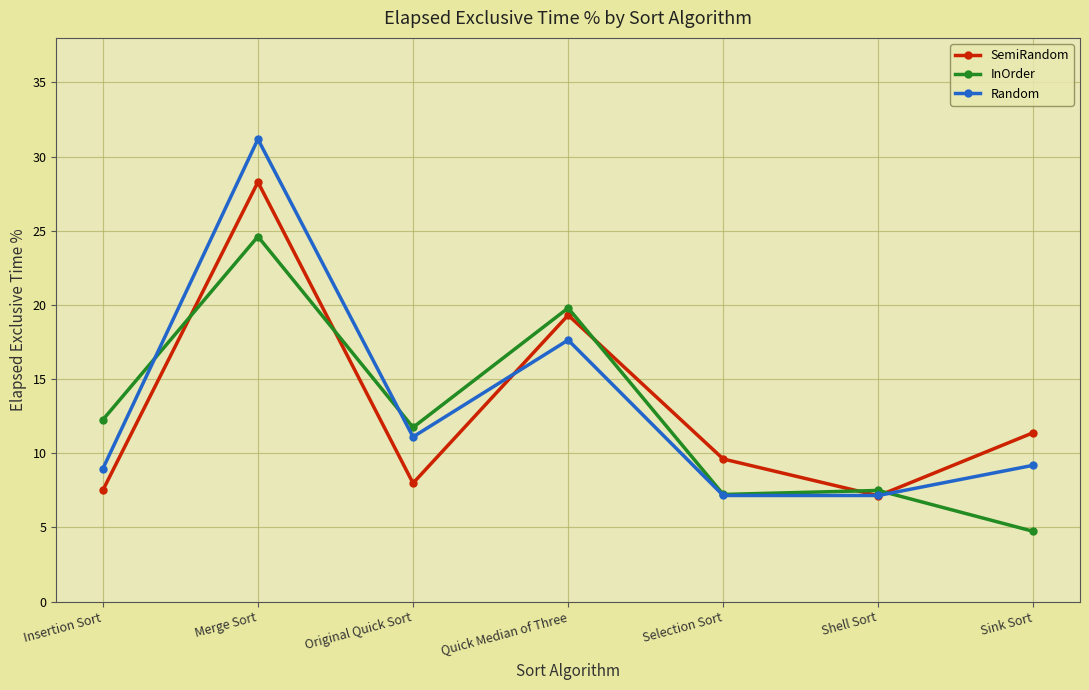

The value of InOrder at Shell Sort is 7.5. True or false?

True